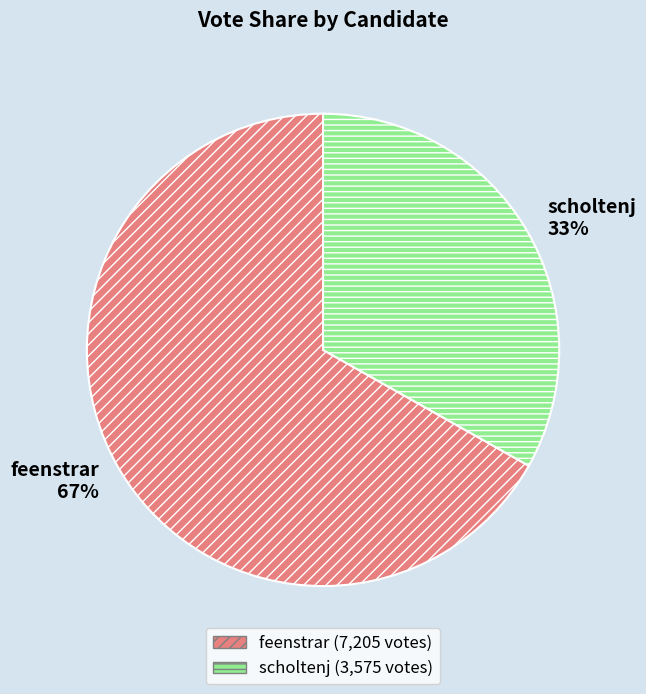

The feenstrar slice represents 55% of the pie. True or false?

False